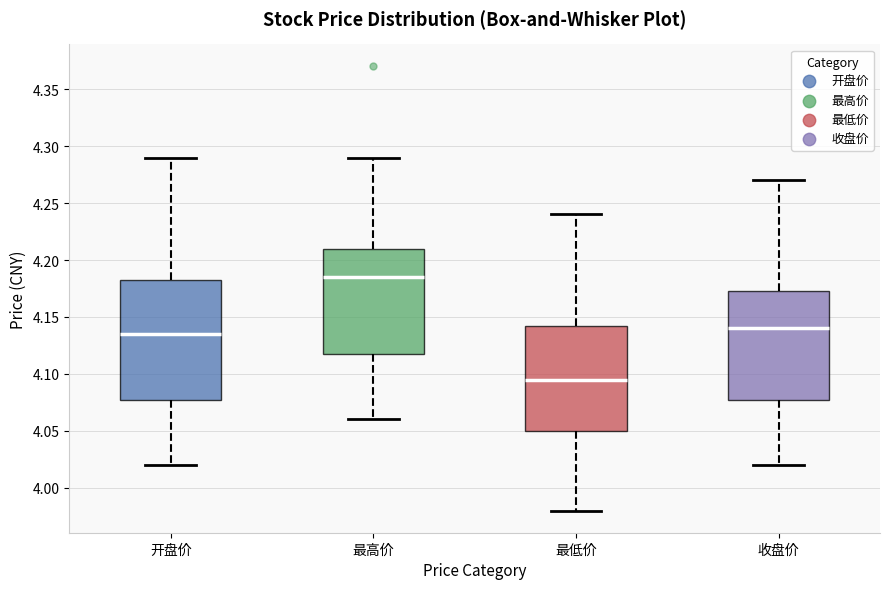

Which box's median line is the lowest?

最低价